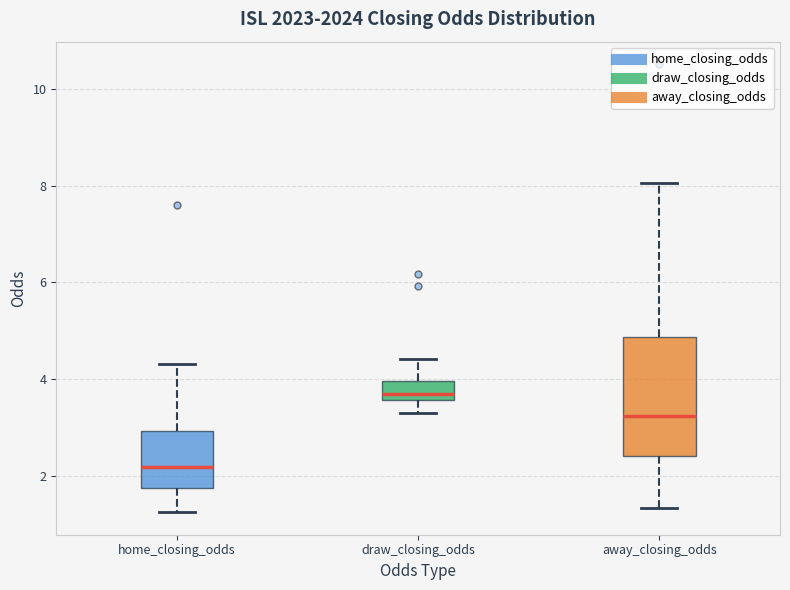

Which box has the lowest median line?

home_closing_odds